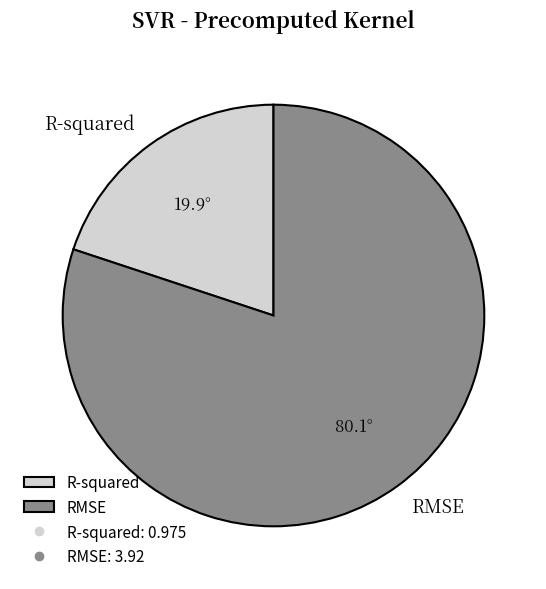

Between R-squared and RMSE, which is larger?

RMSE